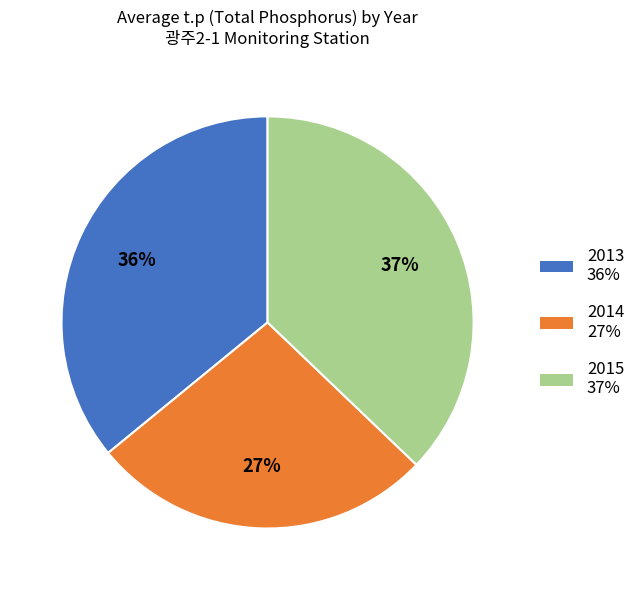

How many slices are in this pie chart?

3